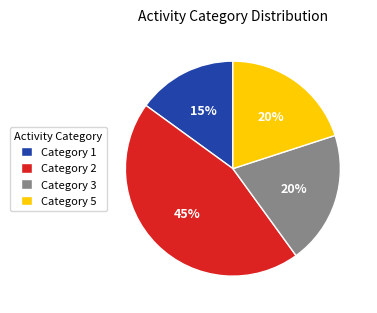

Is there a majority slice in this chart?

No